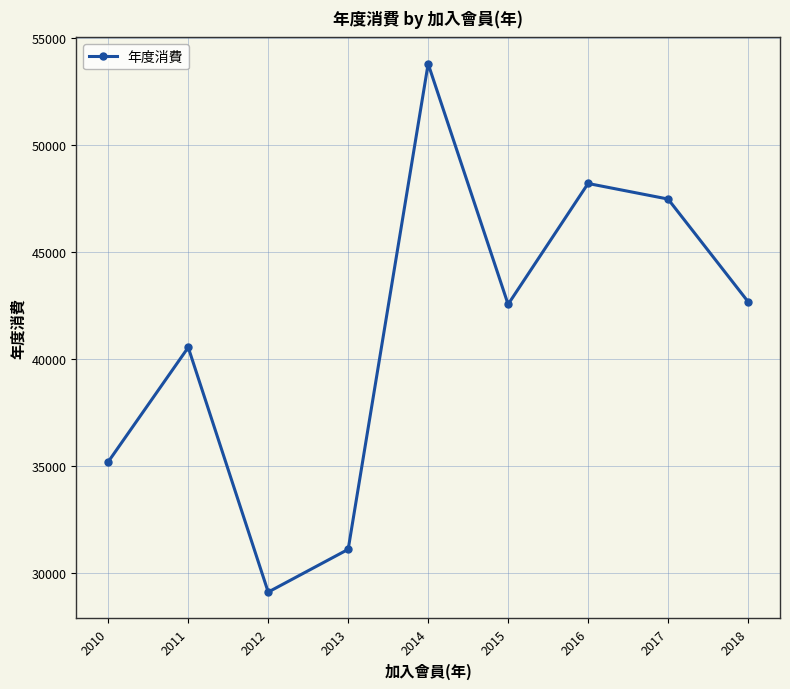

How many data points are less than 42572?

4